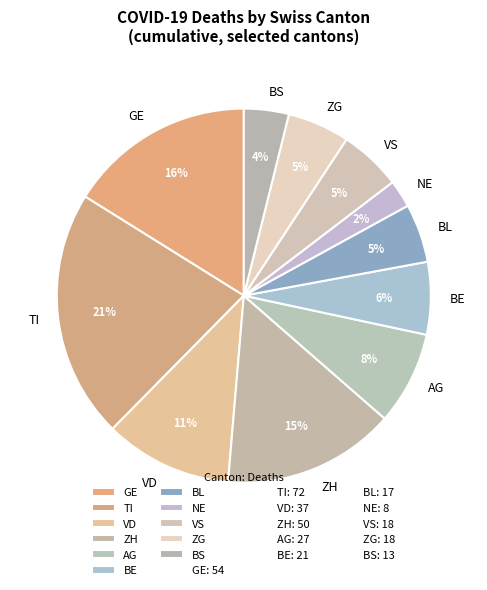

Which category has the biggest portion of the pie?

TI